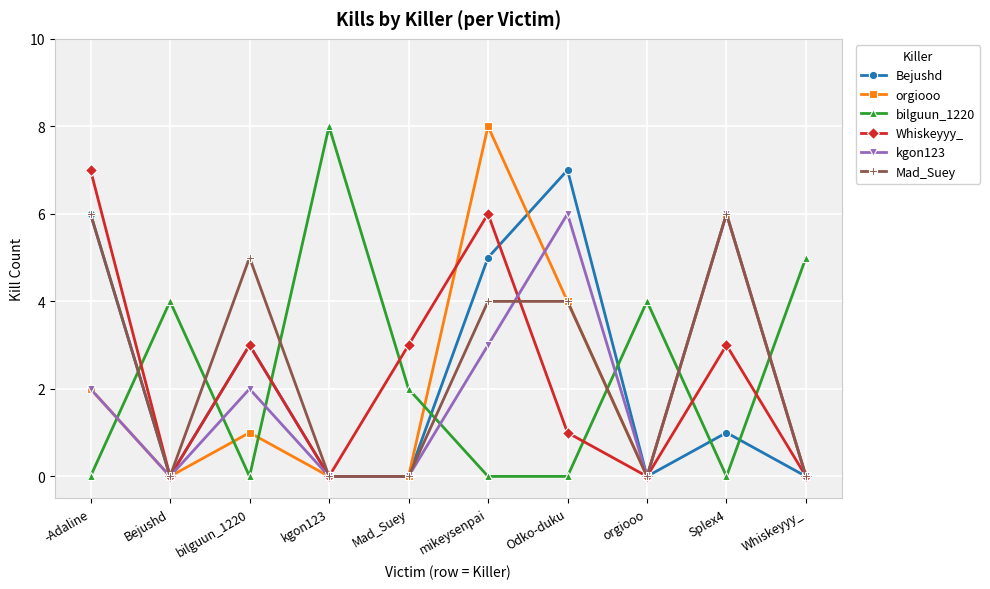

At which label does bilguun_1220 first exceed 2?

Bejushd